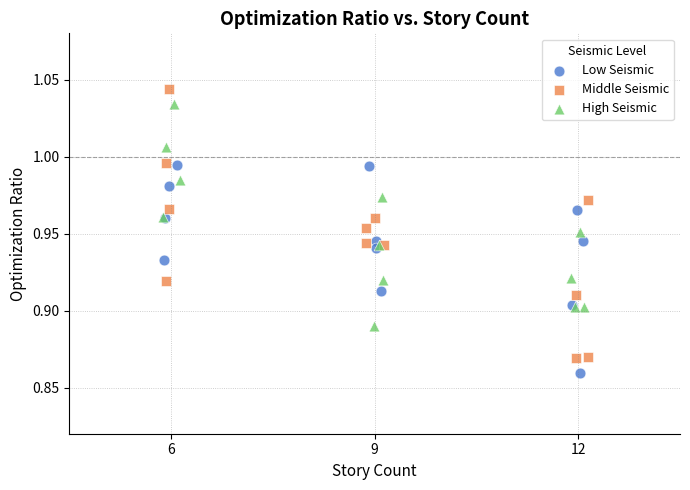

Which series contains the lowest Y value?

Low Seismic